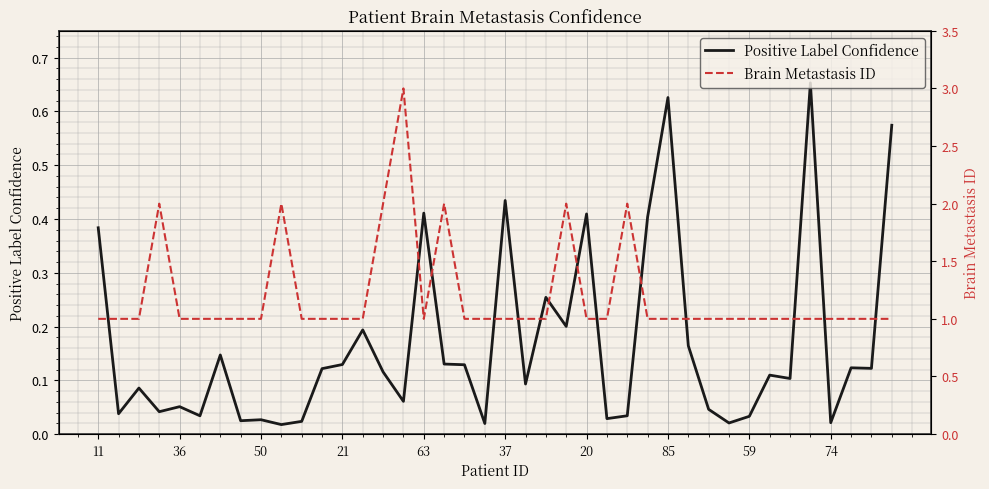

What is the total value across all series at 23?

2.2